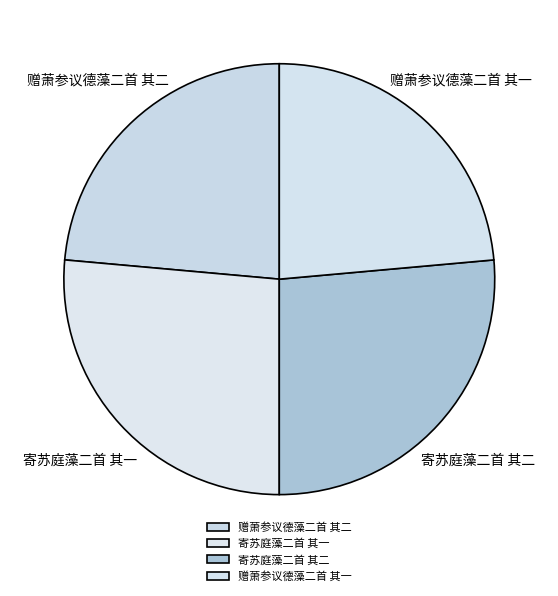

Is it true that 赠萧参议德藻二首 其二 is 24% of the pie?

True